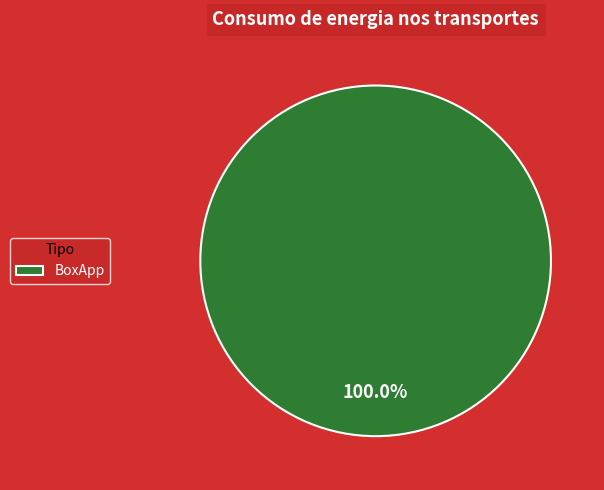

Does any single category account for the majority?

Yes